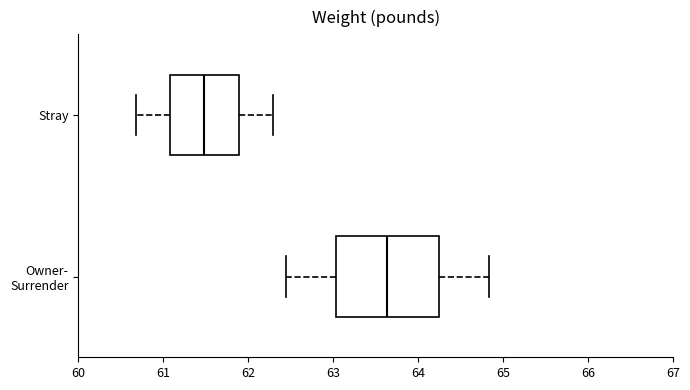

Reading bottom to top, transcribe this box plot: for each box, give where its median line is, the range the box spans, and where its two whiskers end, as read against the x-axis. The values are not printed on the chart, so give them approximately, as read against the axis.

Owner- Surrender: median 63.6, box 63.0 to 64.2, whiskers 62.4 to 64.8
Stray: median 61.5, box 61.1 to 61.9, whiskers 60.7 to 62.3